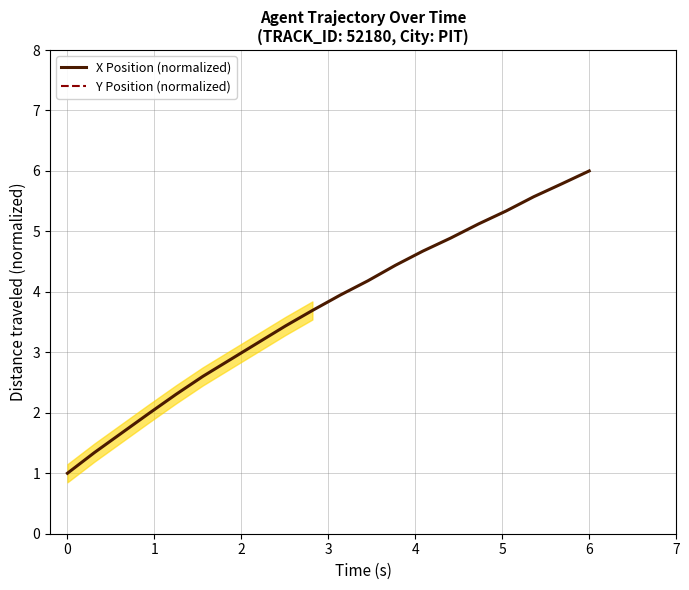

Which series has the largest total across all categories?

X Position (normalized)